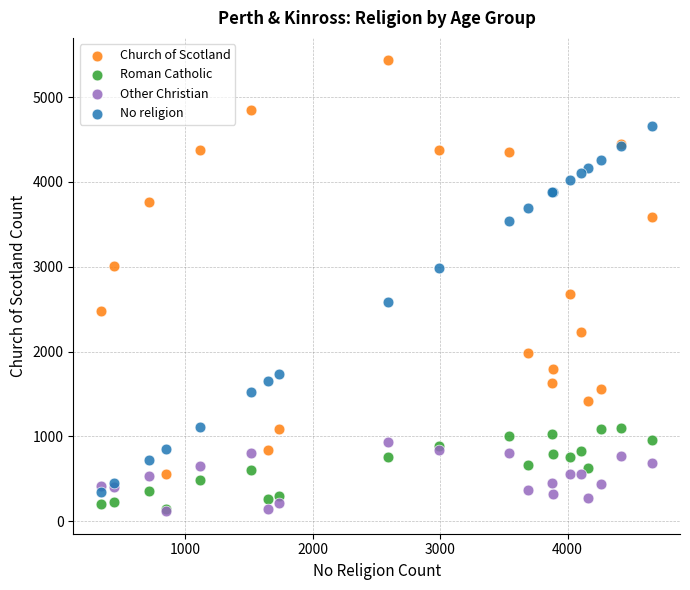

Which series has the widest spread of Y values?

Church of Scotland